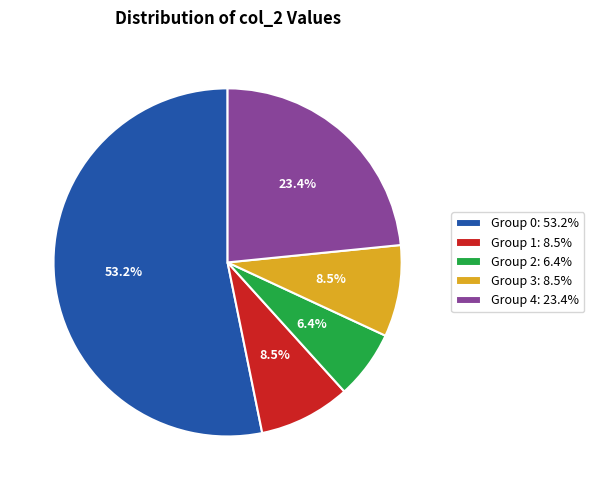

What is the largest slice in the pie chart?

Group 0: 53.2%